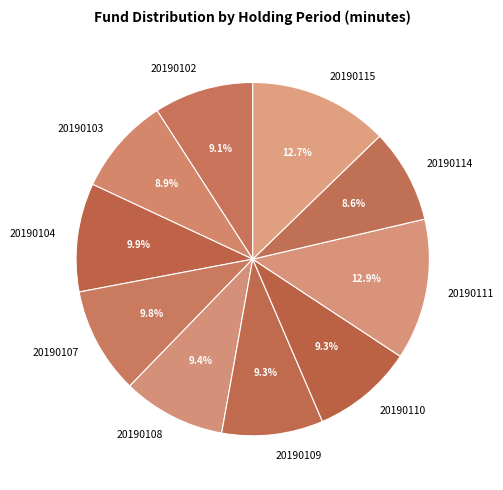

Is 20190107 the majority of the pie?

No